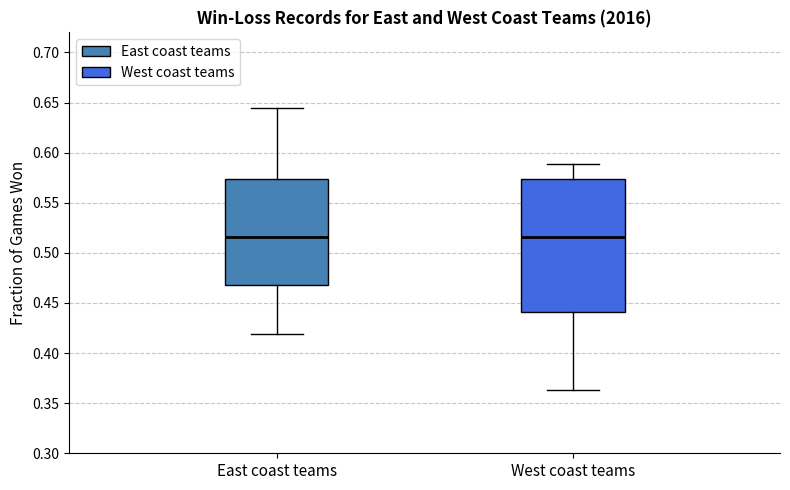

Comparing the boxes themselves (not the whiskers), which one is the tallest?

West coast teams